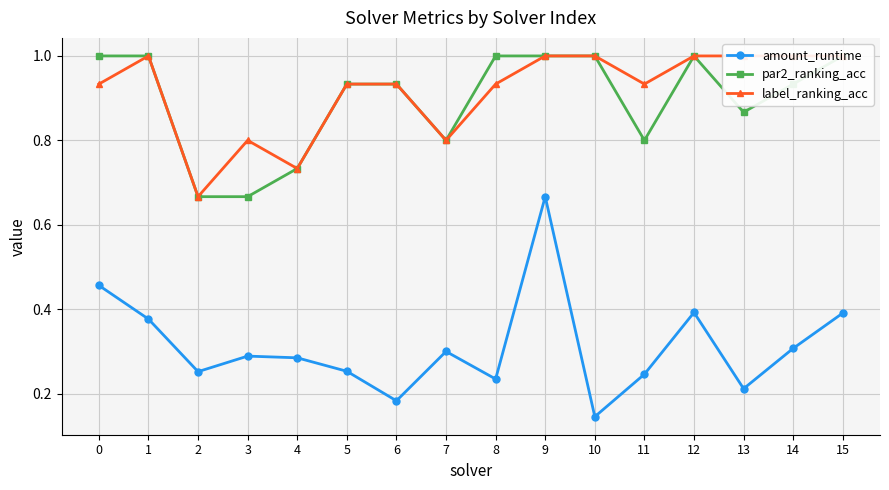

True or false: par2_ranking_acc and label_ranking_acc cross at least once.

False